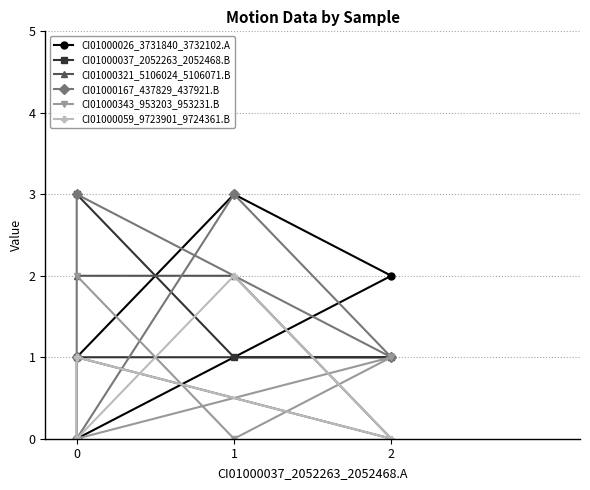

What is the sum of all CI01000059_9723901_9724361.B values?

3